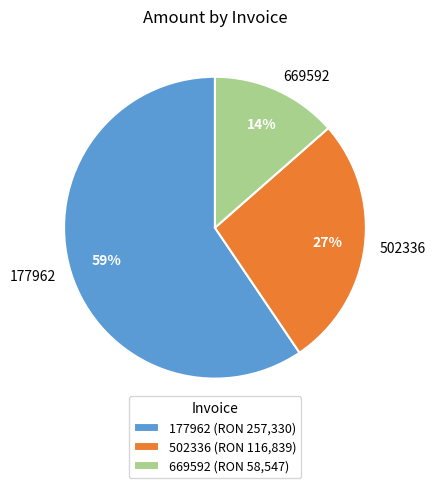

Do 502336 and 669592 together represent more than half of the pie?

No